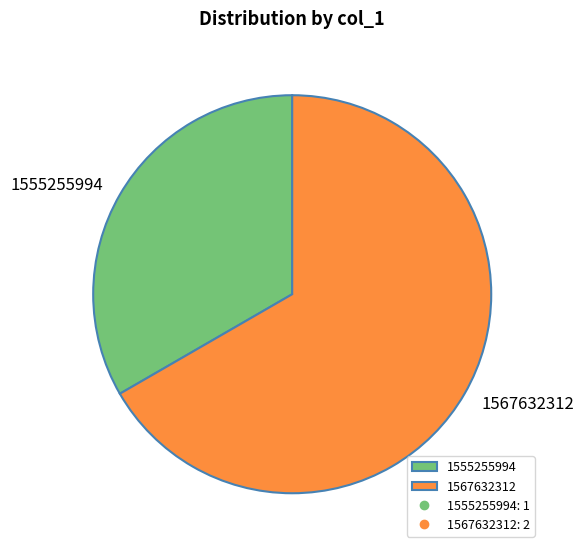

Approximately how many times larger is the value at 1567632312 compared to 1555255994?

2.0